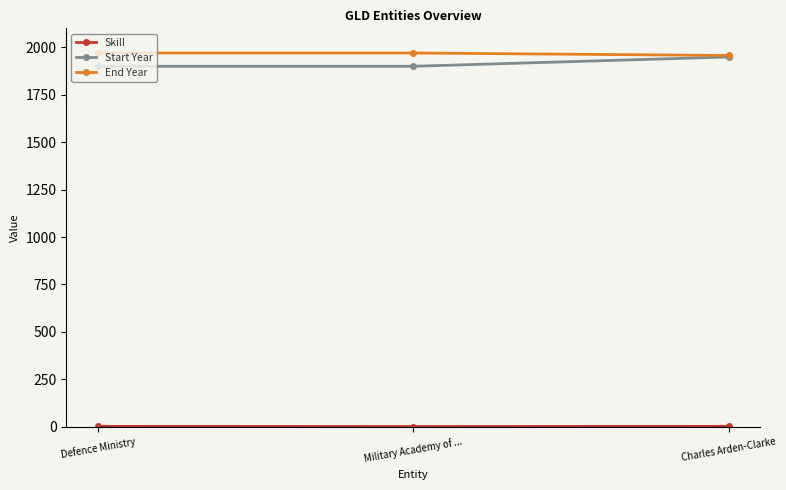

Is the value of Start Year at Military Academy of ... greater than the value of End Year at Defence Ministry?

No